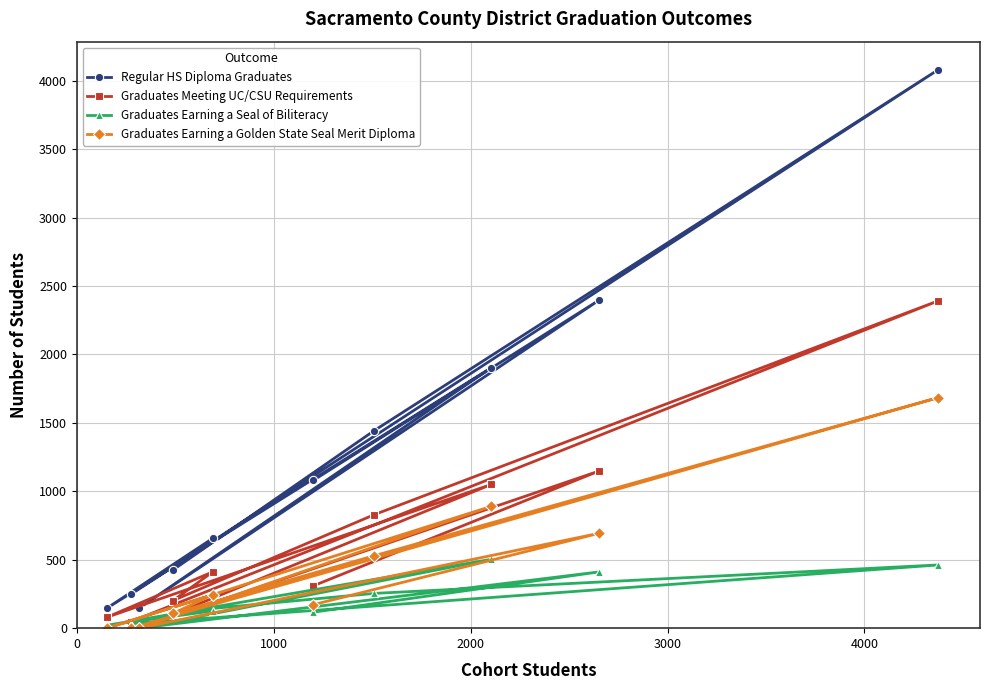

Which series has the widest spread of values?

Regular HS Diploma Graduates